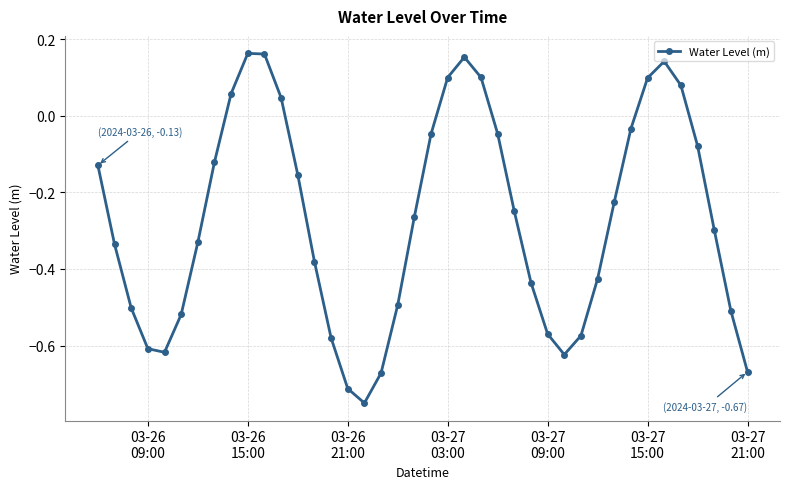

What is the difference between the maximum and minimum values?

0.9